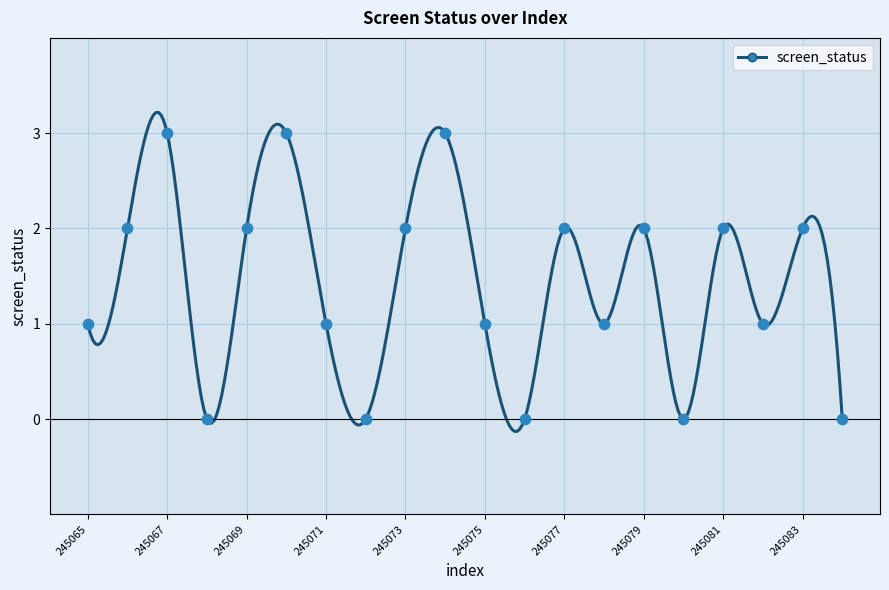

Approximately how many times larger is the value at 245075 compared to 245067?

0.3